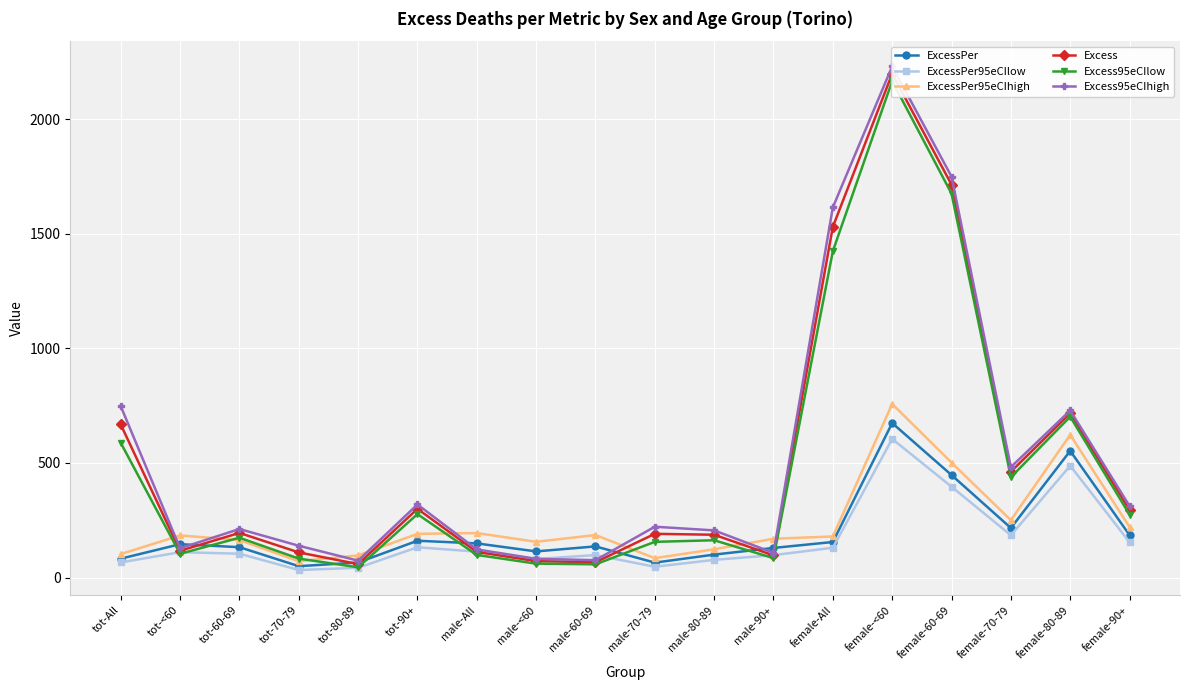

Reading right to left, transcribe all the data shown in this chart.

ExcessPer: female-90+=185.4	female-80-89=552.8	female-70-79=216.4	female-60-69=447.4	female-<60=674.2	female-All=155.3	male-90+=129.5	male-80-89=100.4	male-70-79=65.4	male-60-69=136.2	male-<60=114.3	male-All=149.3	tot-90+=160.8	tot-80-89=65.9	tot-70-79=49.9	tot-60-69=132.8	tot-<60=145.8	tot-All=82.6
ExcessPer95eCIlow: female-90+=154.4	female-80-89=488.0	female-70-79=184.8	female-60-69=396.6	female-<60=604.9	female-All=130.4	male-90+=98.0	male-80-89=77.4	male-70-79=47.4	male-60-69=98.3	male-<60=81.2	male-All=113.3	tot-90+=132.3	tot-80-89=42.8	tot-70-79=33.1	tot-60-69=104.3	tot-<60=110.9	tot-All=66.2
ExcessPer95eCIhigh: female-90+=220.4	female-80-89=622.8	female-70-79=250.4	female-60-69=501.7	female-<60=757.4	female-All=179.5	male-90+=169.5	male-80-89=123.7	male-70-79=84.8	male-60-69=185.7	male-<60=156.2	male-All=194.3	tot-90+=191.0	tot-80-89=96.7	tot-70-79=71.7	tot-60-69=163.6	tot-<60=184.1	tot-All=102.6
Excess: female-90+=295.0	female-80-89=717.0	female-70-79=462.0	female-60-69=1714.0	female-<60=2198.0	female-All=1530.0	male-90+=97.0	male-80-89=187.0	male-70-79=191.0	male-60-69=67.0	male-<60=72.0	male-All=112.0	tot-90+=300.0	tot-80-89=59.0	tot-70-79=110.0	tot-60-69=195.0	tot-<60=117.0	tot-All=668.0
Excess95eCIlow: female-90+=275.0	female-80-89=702.0	female-70-79=438.0	female-60-69=1675.0	female-<60=2166.0	female-All=1424.0	male-90+=85.0	male-80-89=163.0	male-70-79=156.0	male-60-69=58.0	male-<60=61.0	male-All=99.0	tot-90+=277.0	tot-80-89=45.0	tot-70-79=83.0	tot-60-69=174.0	tot-<60=104.0	tot-All=588.0
Excess95eCIhigh: female-90+=312.0	female-80-89=729.0	female-70-79=482.0	female-60-69=1749.0	female-<60=2230.0	female-All=1615.0	male-90+=108.0	male-80-89=206.0	male-70-79=222.0	male-60-69=76.0	male-<60=82.0	male-All=123.0	tot-90+=319.0	tot-80-89=74.0	tot-70-79=139.0	tot-60-69=212.0	tot-<60=128.0	tot-All=748.0